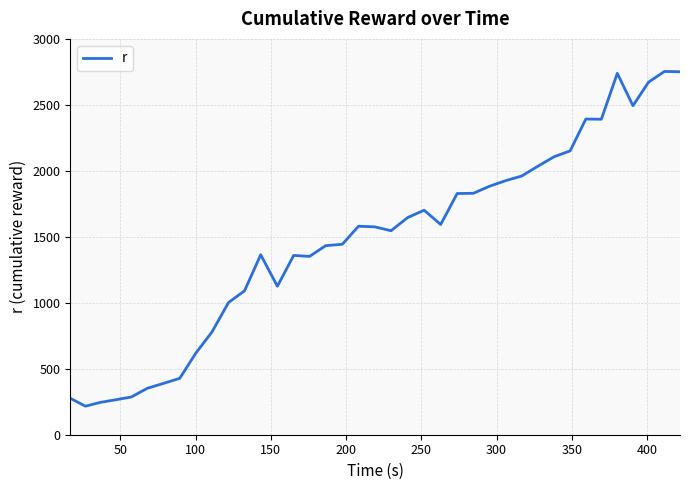

What is the difference between the maximum and minimum values?

2536.8